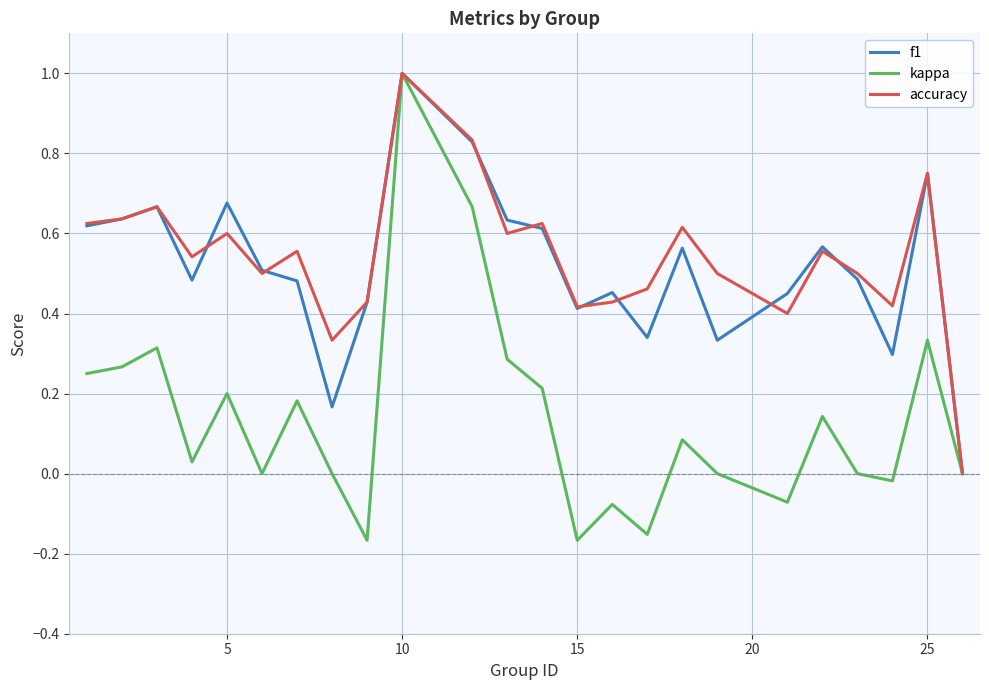

Which series has the widest spread of values?

kappa